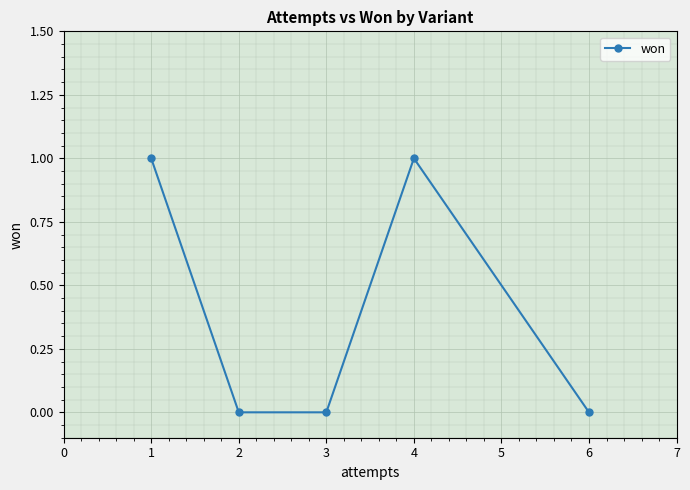

Reading left to right, transcribe all the data shown in this chart.

1	0	0	1	0